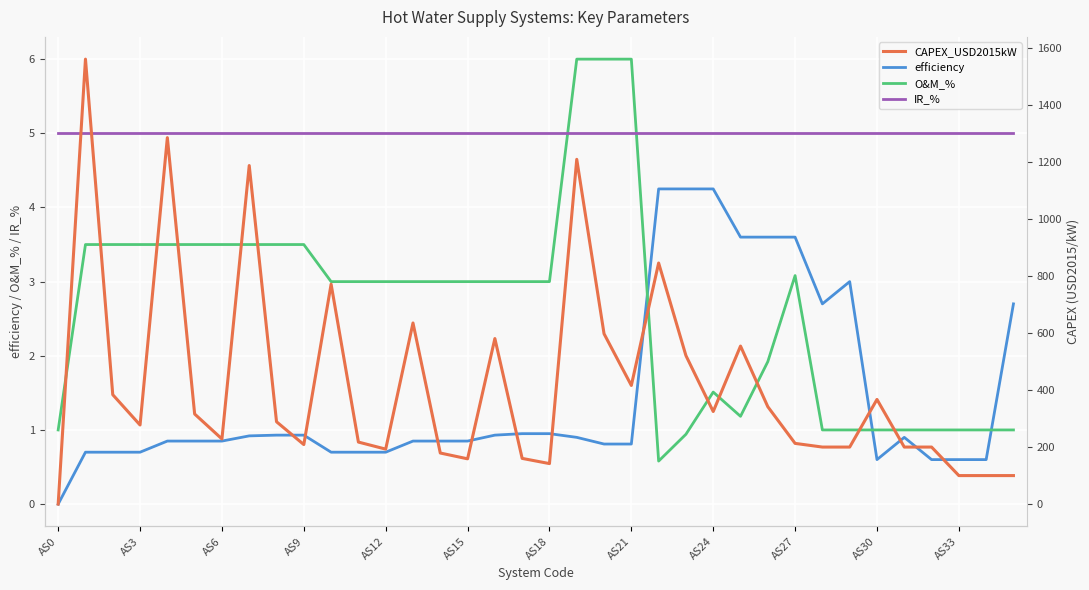

The value of efficiency at AS9 is 0.9. True or false?

True